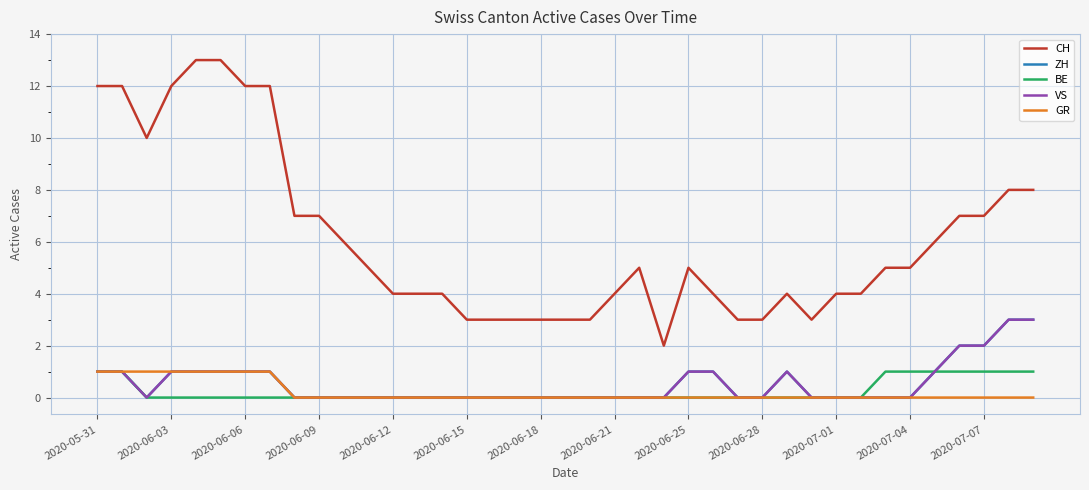

Does the chart have visible grid lines?

Yes